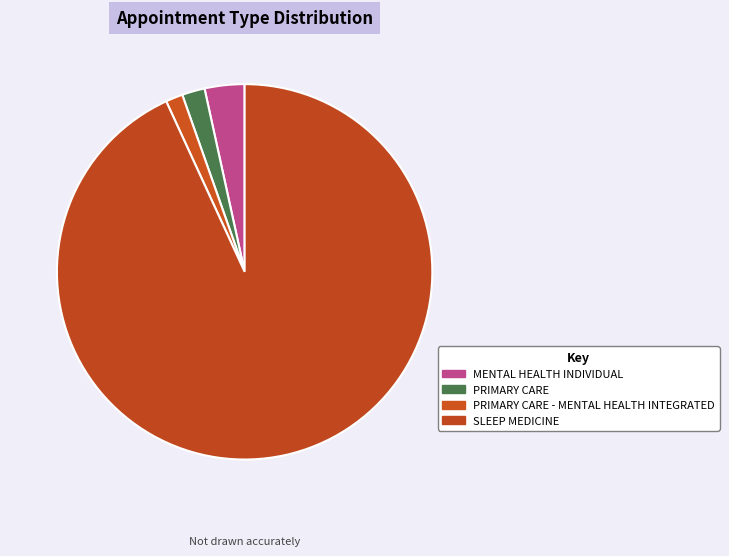

Which category accounts for the majority?

SLEEP MEDICINE